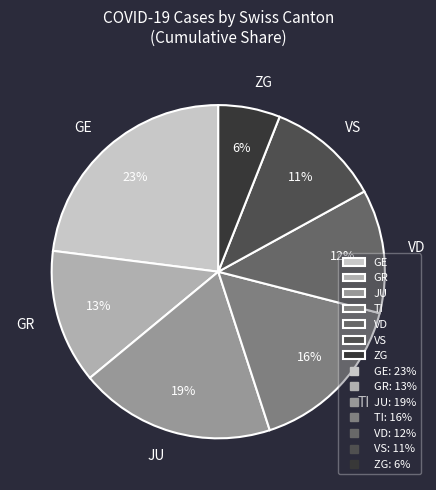

Rank the categories by value from lowest to highest.

ZG, VS, VD, GR, TI, JU, GE